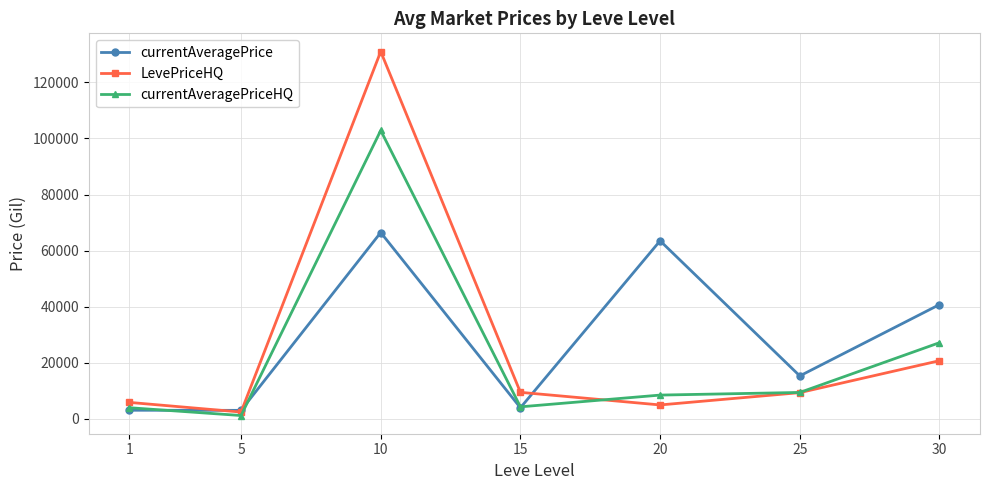

How many distinct data groups are displayed?

3